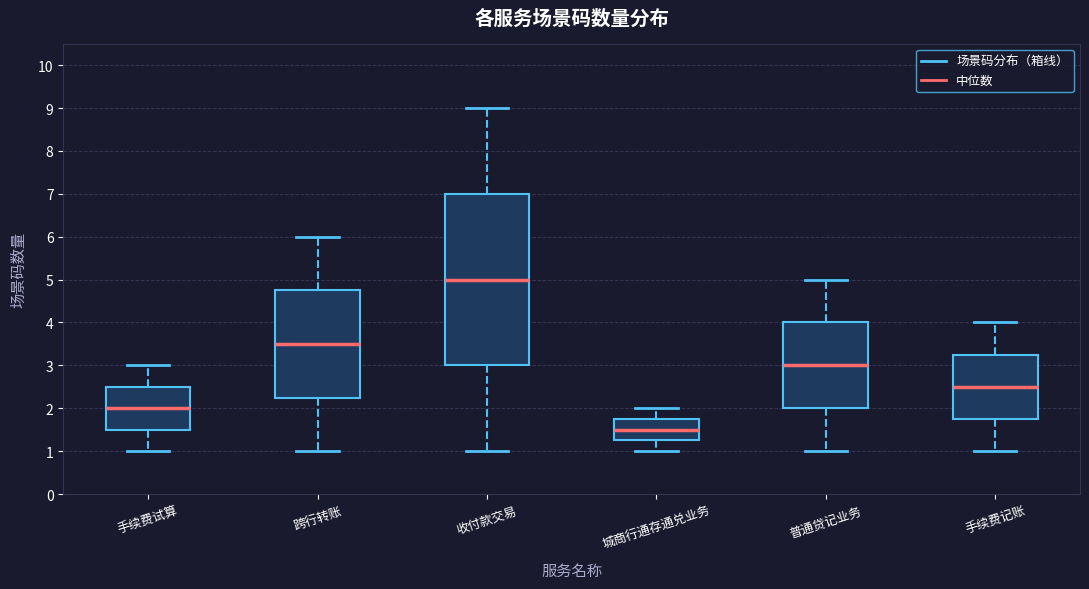

Which box is the tallest, from its lower edge to its upper edge?

收付款交易